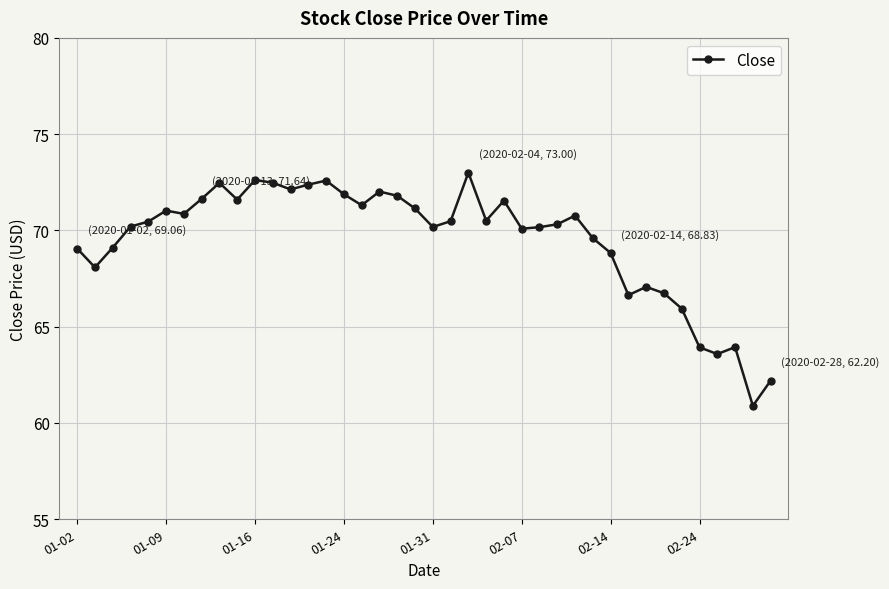

What is the greatest value displayed?

73.0